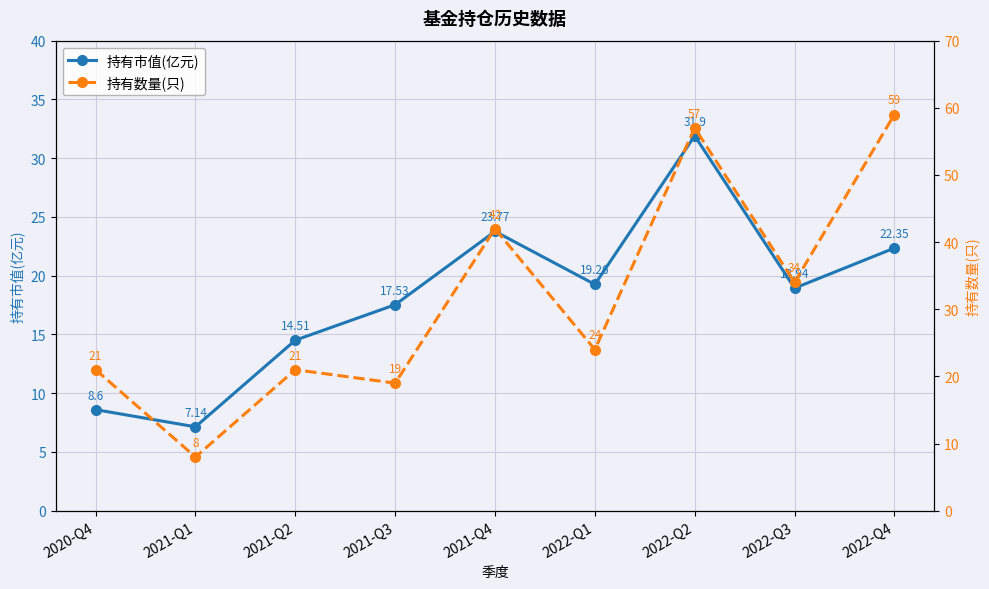

True or false: 持有市值(亿元) and 持有数量(只) intersect in this chart.

False